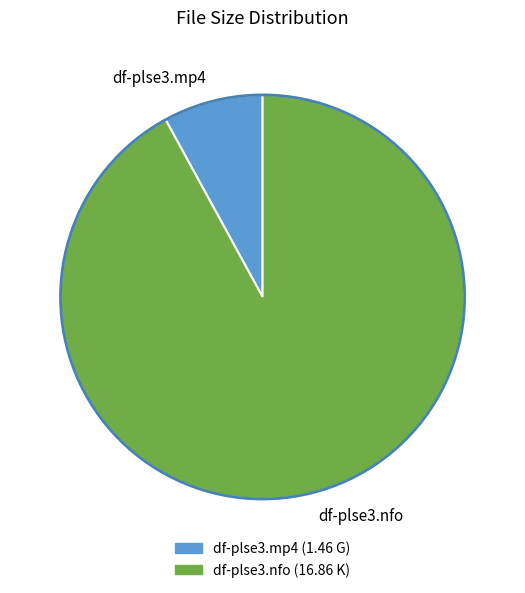

Between df-plse3.mp4 and df-plse3.nfo, which is larger?

df-plse3.nfo